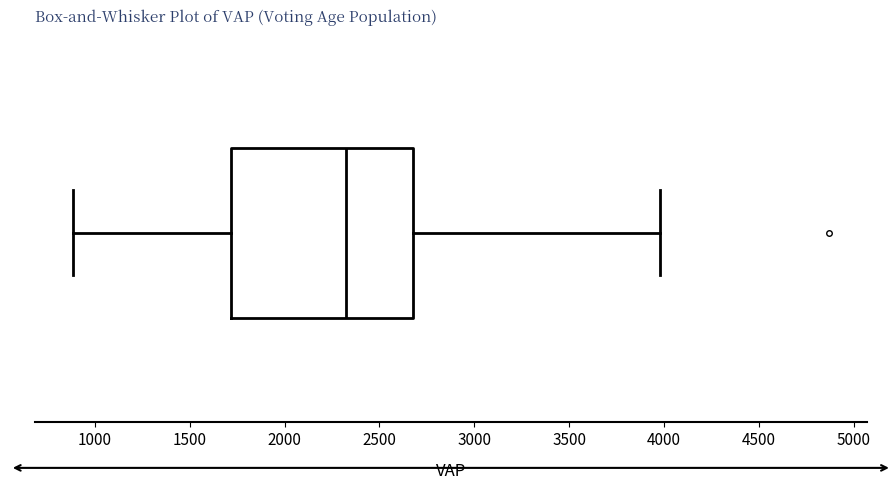

Read this box plot against the x-axis: the position of the median line, the range covered by the box, and the ends of both whiskers. The values are not printed on the chart, so give them approximately, as read against the axis.

median 2300, box 1700 to 2700, whiskers 900 to 4000